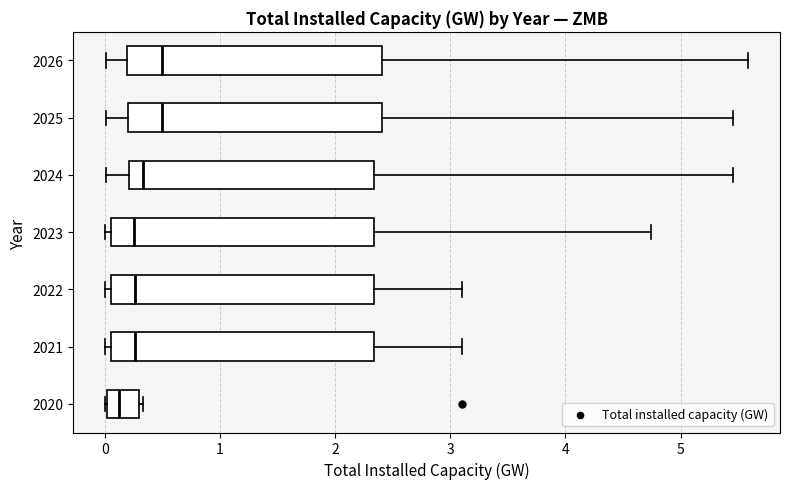

Where is the left edge of the box at y = 2021 on the x-axis? The values are not printed on the chart, so give them approximately, as read against the axis.

0.1